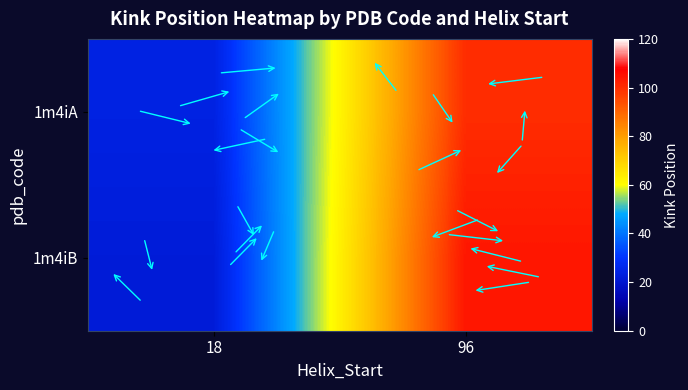

Reading left to right, extract all data points from this chart.

1m4iA: 18=24	96=100
1m4iB: 18=22	96=104